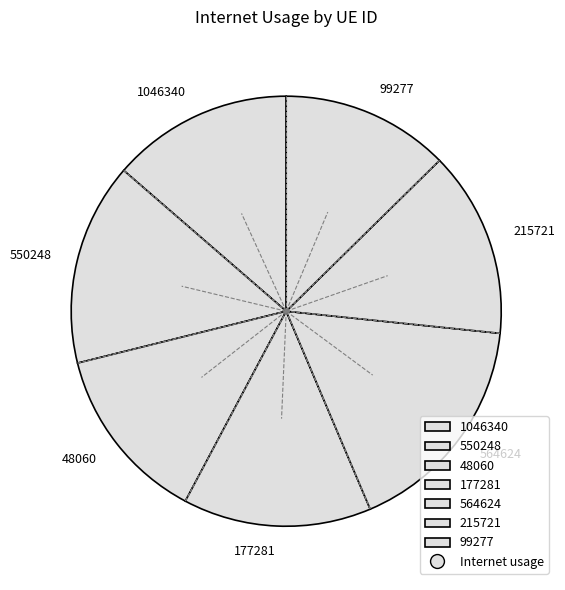

Does 564624 represent more than half of the total?

No